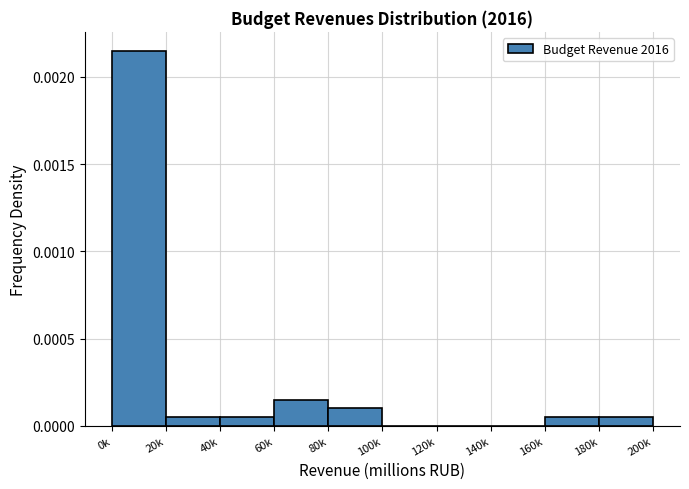

Is it true that the value at 80k is 0.0?

True